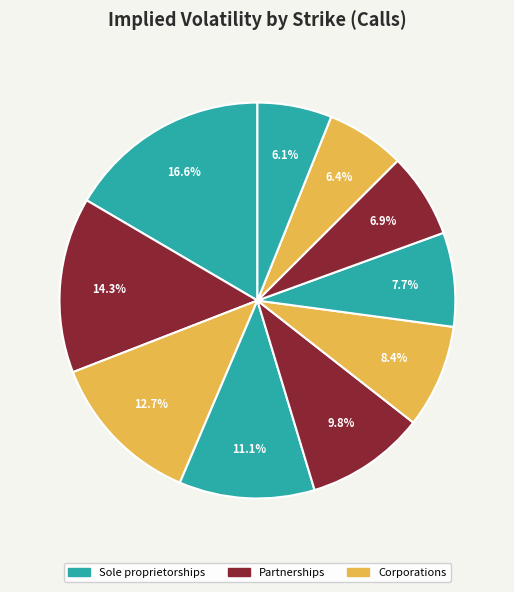

How many segments does this pie chart have?

10